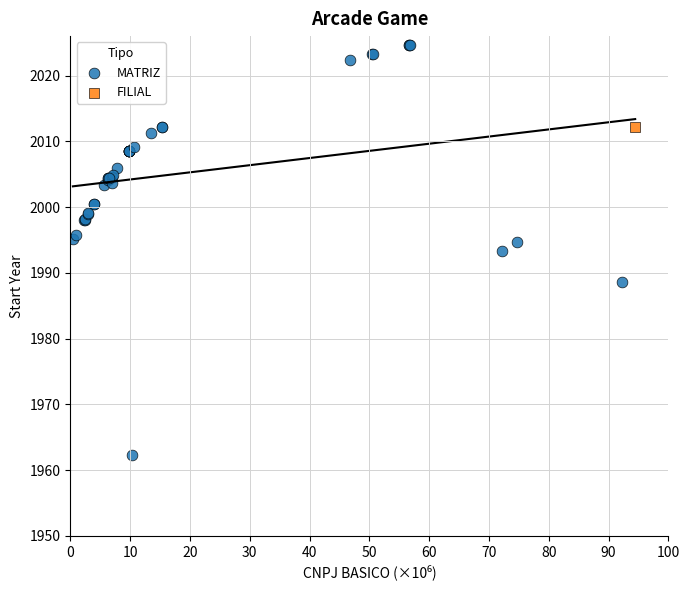

What are all the series names shown in the legend?

MATRIZ, FILIAL